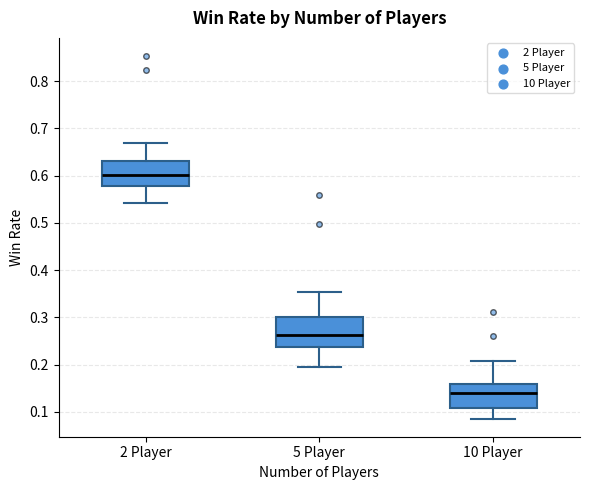

Which box is the tallest, from its lower edge to its upper edge?

5 Player